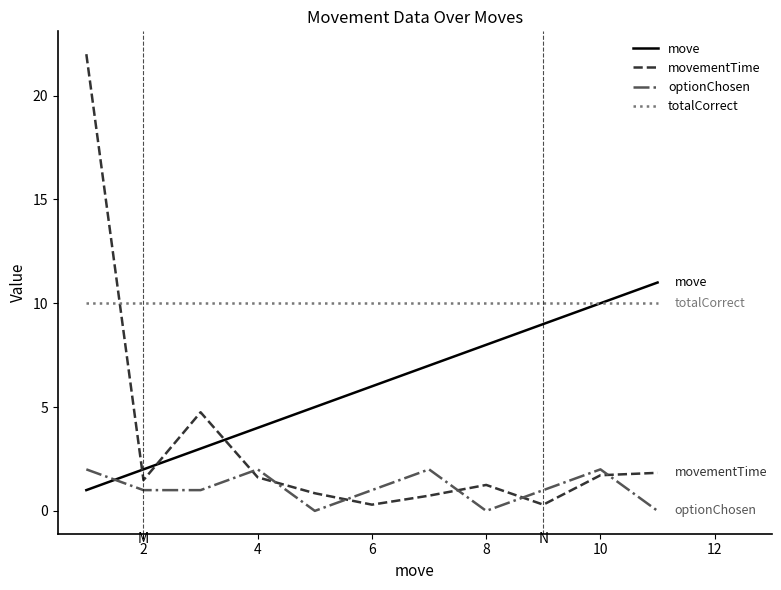

After their last crossing, which series has the higher values: movementTime or totalCorrect?

totalCorrect